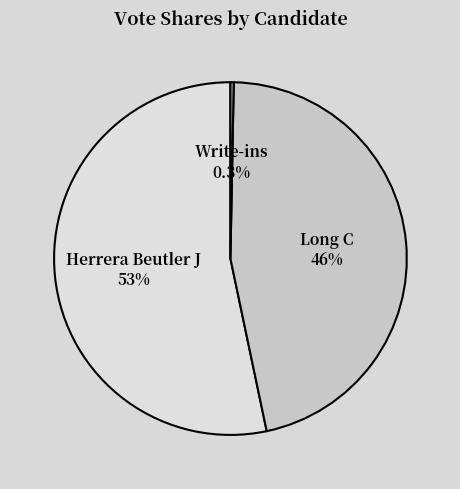

Which slice represents more than half of the pie?

herrera_beutlerj